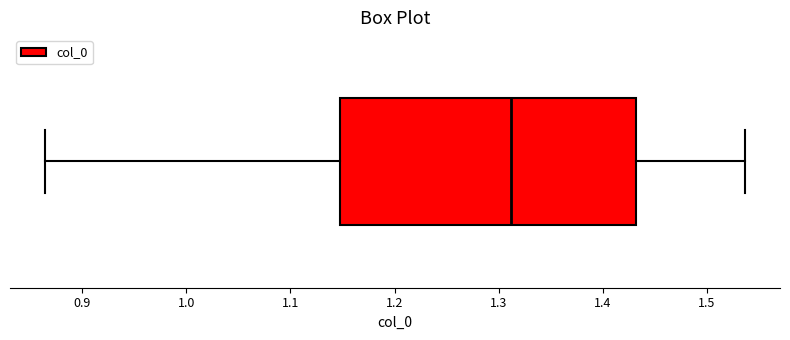

Where is the right edge of the box on the x-axis? The values are not printed on the chart, so give them approximately, as read against the axis.

1.43